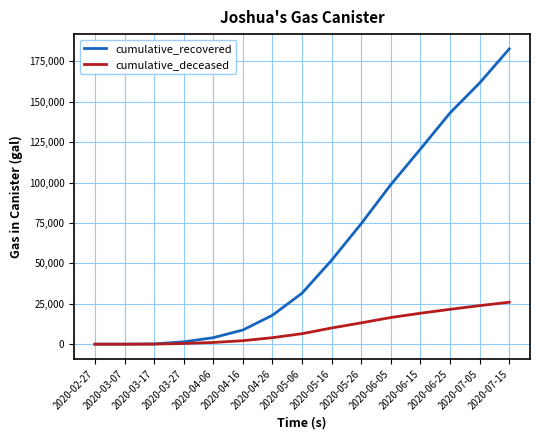

What is the maximum value shown in the chart?

182752